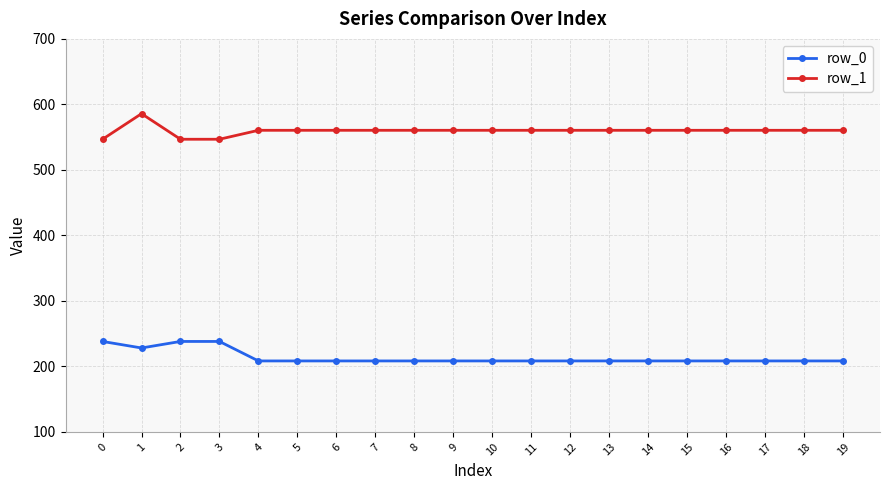

What is the minimum value for row_0?

208.3